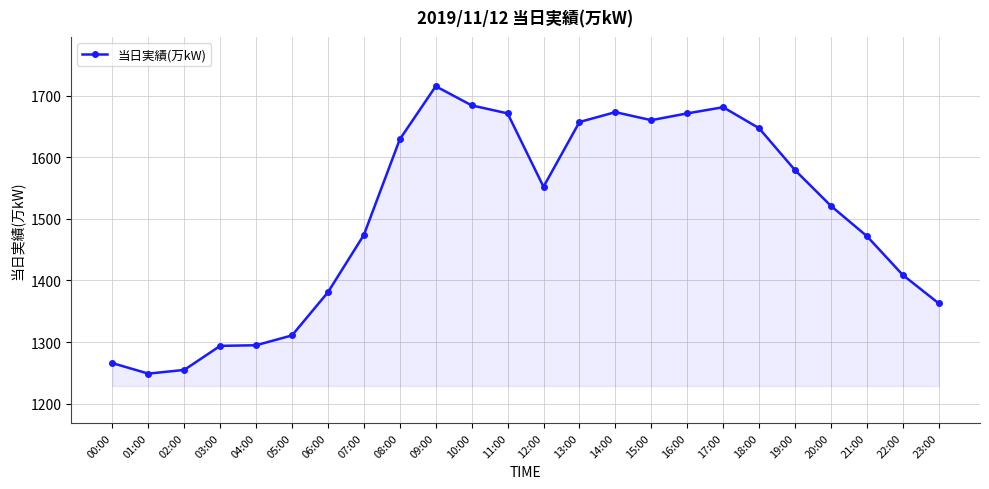

What is the label of the 20th point from the left?

19:00